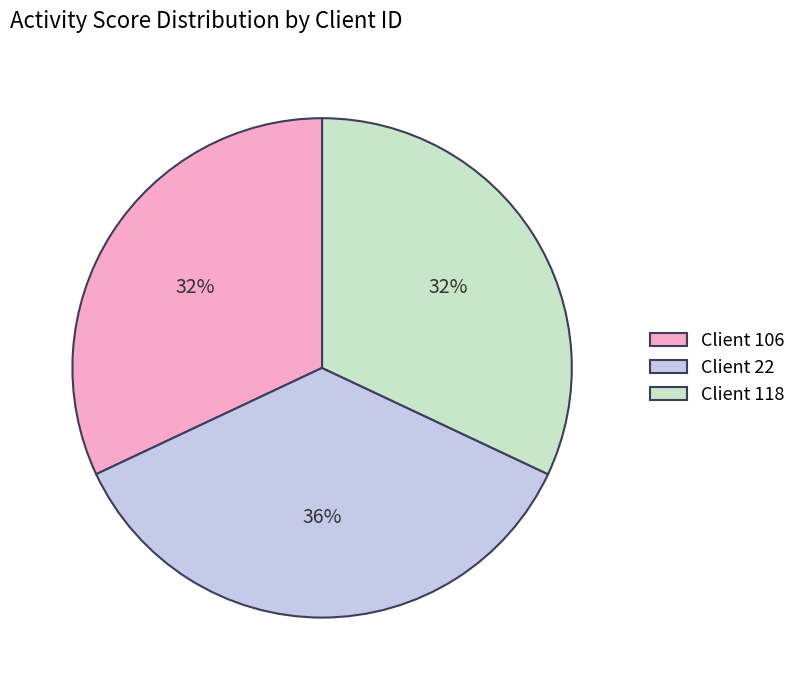

Does any single category account for the majority?

No